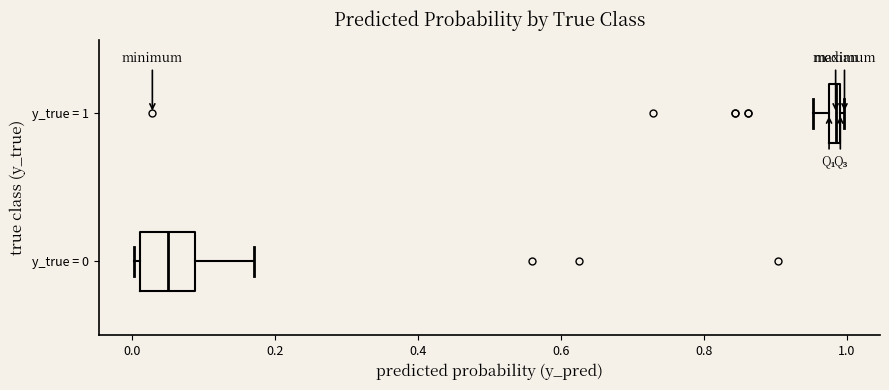

Where is the right edge of the box for y_true = 0 on the x-axis? The values are not printed on the chart, so give them approximately, as read against the axis.

0.08